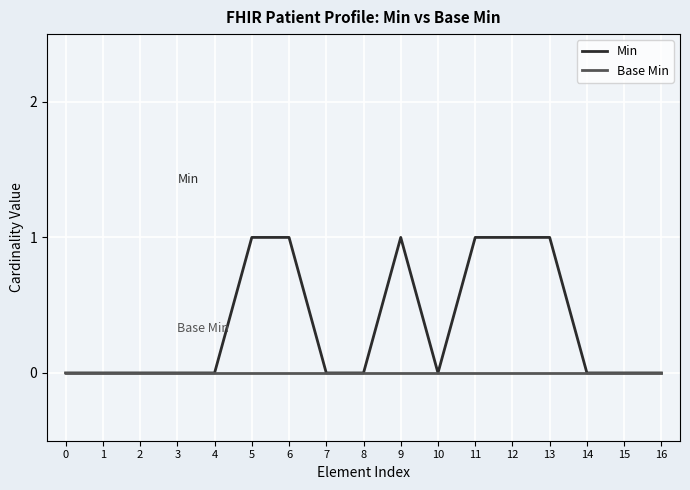

Which series has the largest range (max minus min)?

Min